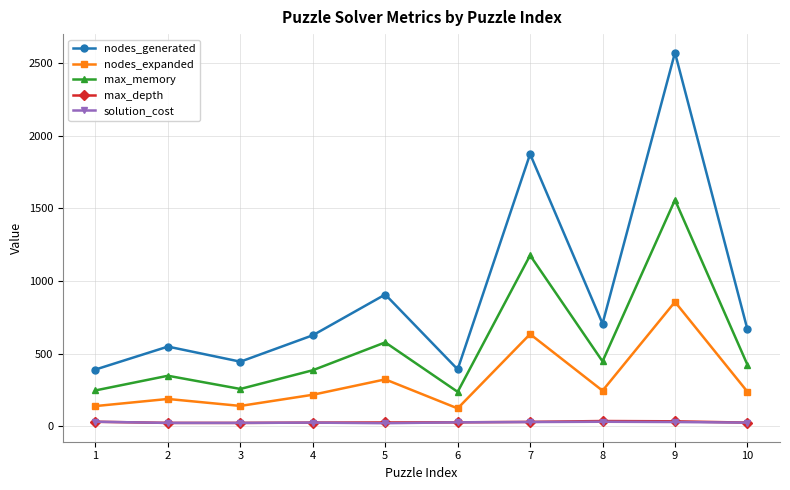

Count the number of data series in this chart.

5